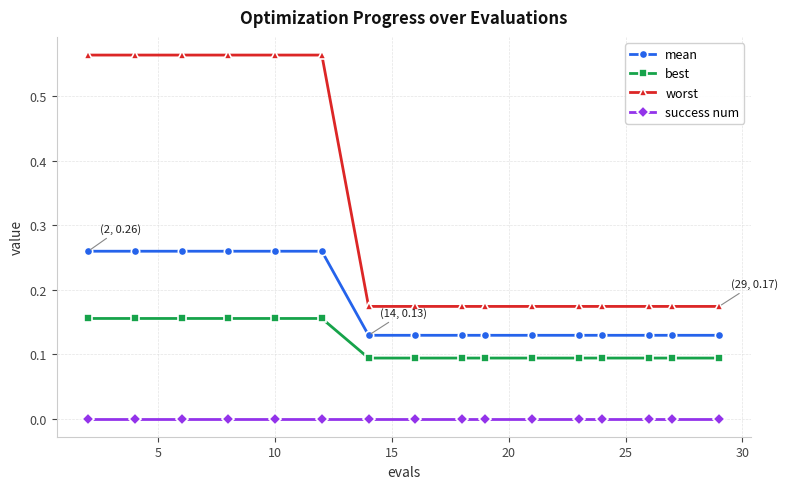

Which series has the widest spread of values?

worst